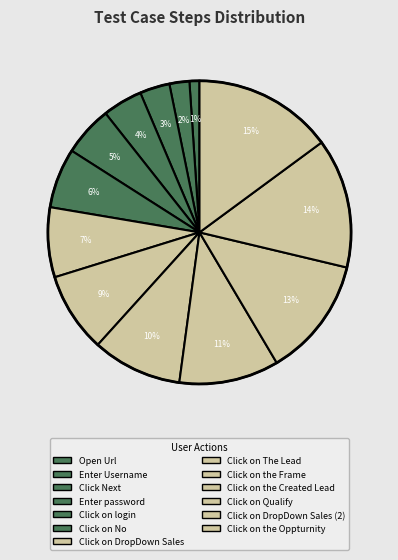

Which slice is the largest?

Click on the Oppturnity